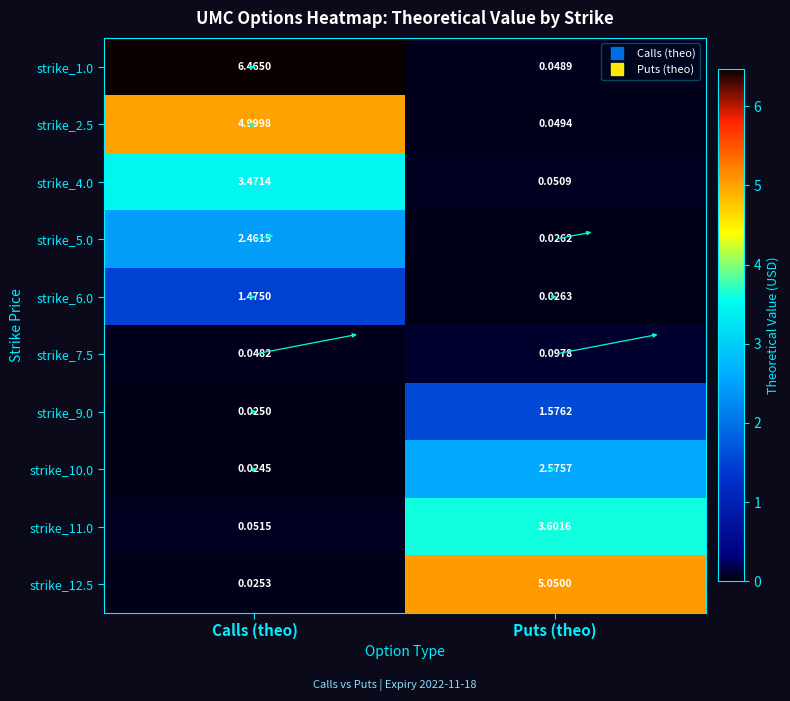

Which category has the highest value across all series?

Calls (theo)